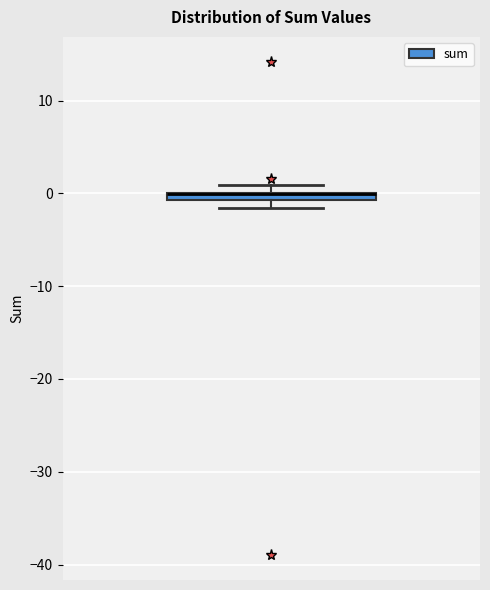

Where is the lower edge of the box on the y-axis? The values are not printed on the chart, so give them approximately, as read against the axis.

-1